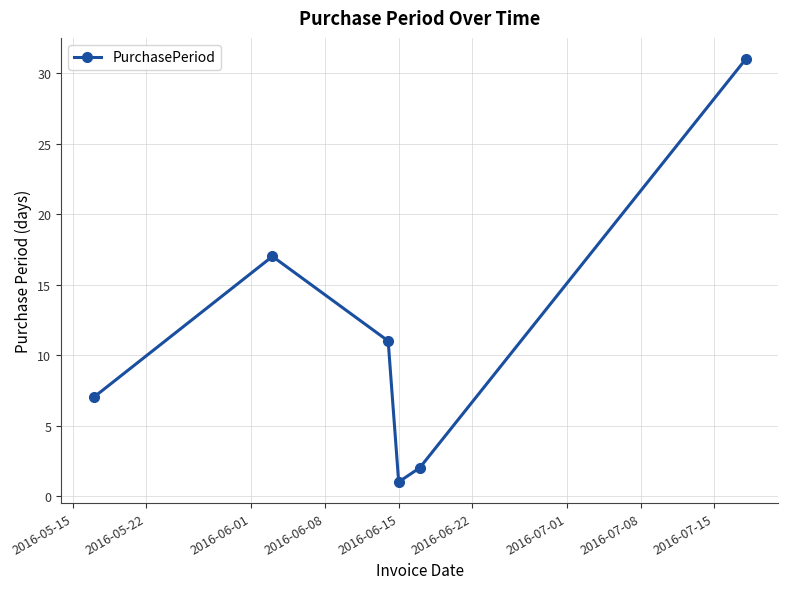

What is the sum of all values?

69